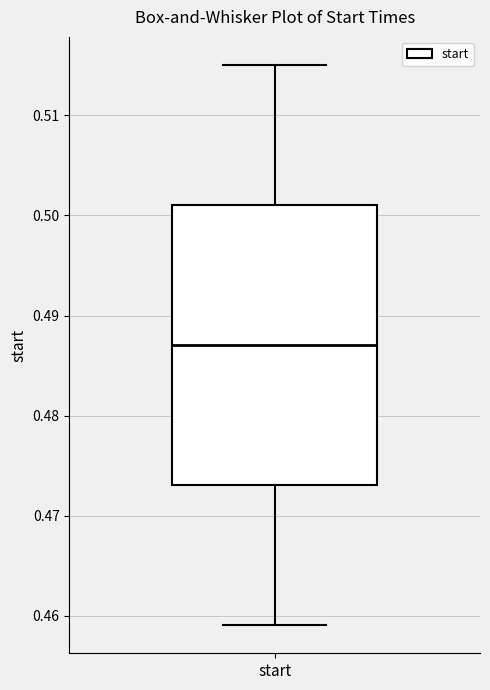

Read this box plot against the y-axis: the position of the median line, the range covered by the box, and the ends of both whiskers. The values are not printed on the chart, so give them approximately, as read against the axis.

median 0.487, box 0.473 to 0.501, whiskers 0.459 to 0.515